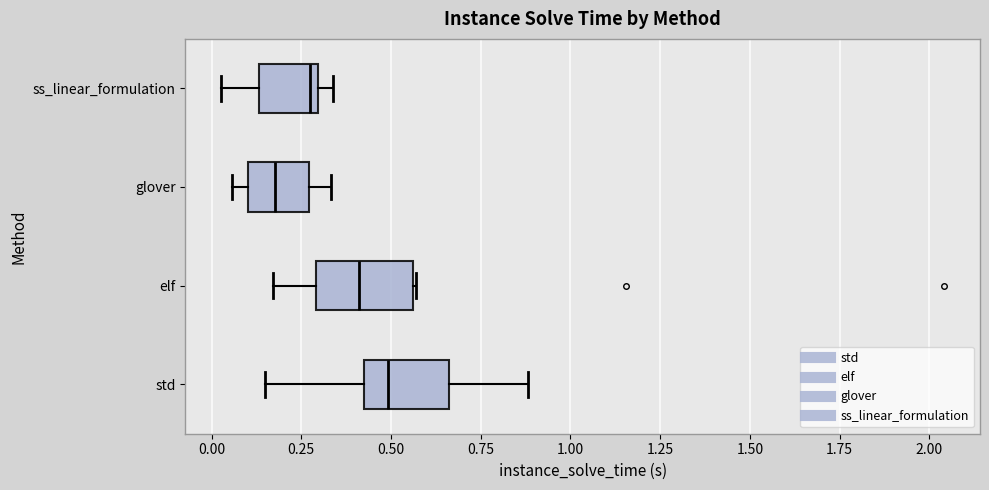

Where does the median line of the box for glover sit on the x-axis? The values are not printed on the chart, so give them approximately, as read against the axis.

0.20